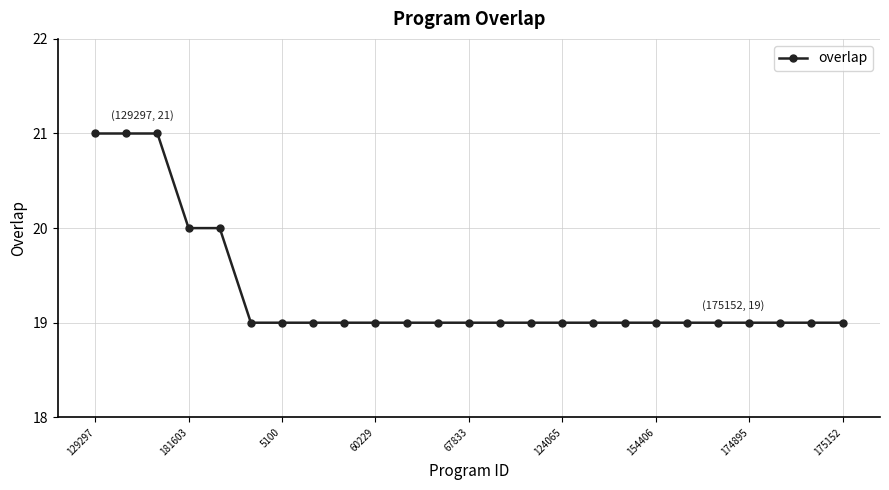

What is the difference between the maximum and minimum values?

2